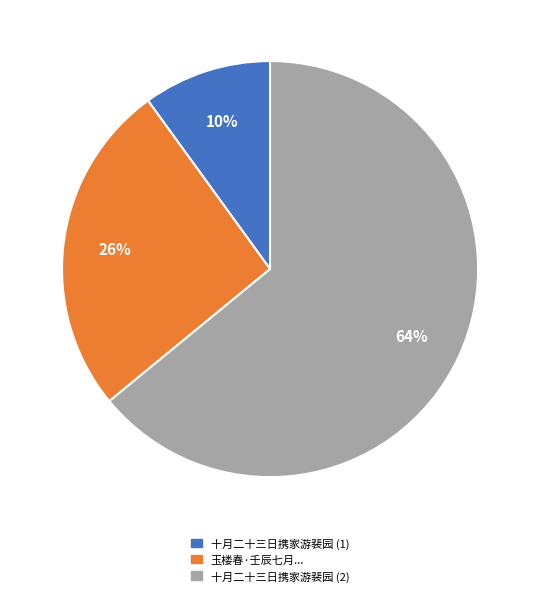

Rank the categories by value from lowest to highest.

十月二十三日携家游裴园 (1), 玉楼春·壬辰七月..., 十月二十三日携家游裴园 (2)